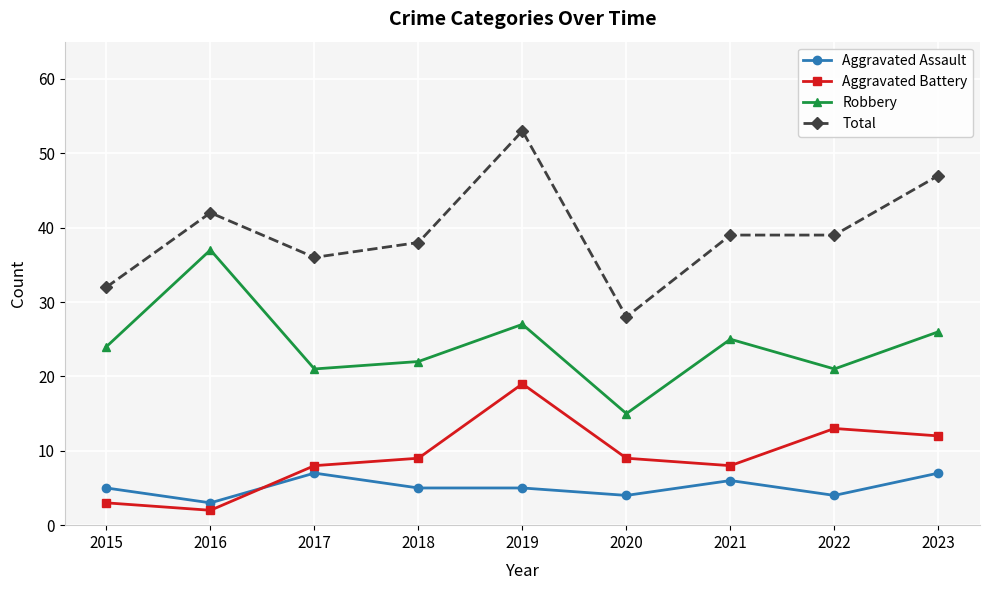

True or false: Total has a value of 39 at 2021.

True